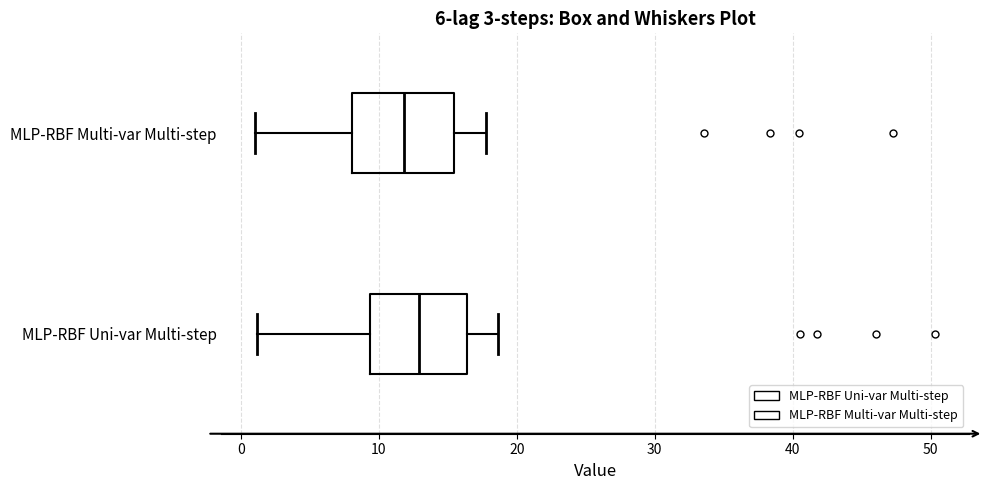

Which box's median line is the furthest to the right?

MLP-RBF Uni-var Multi-step